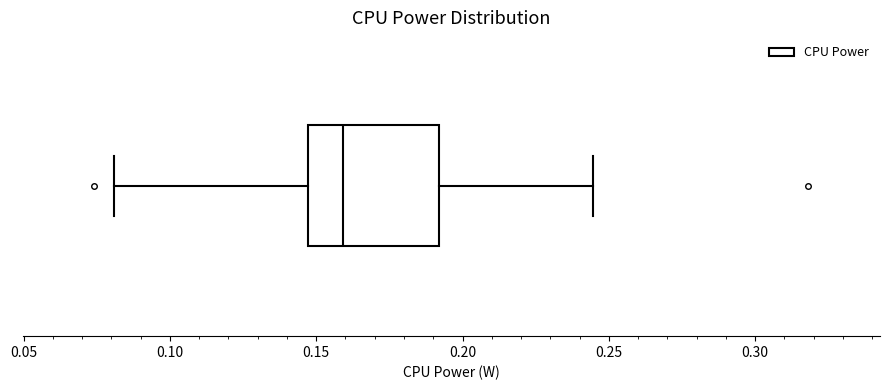

Transcribe this box plot: give where the median line is, the range the box spans, and where the two whiskers end, as read against the x-axis. The values are not printed on the chart, so give them approximately, as read against the axis.

median 0.160, box 0.145 to 0.190, whiskers 0.080 to 0.245